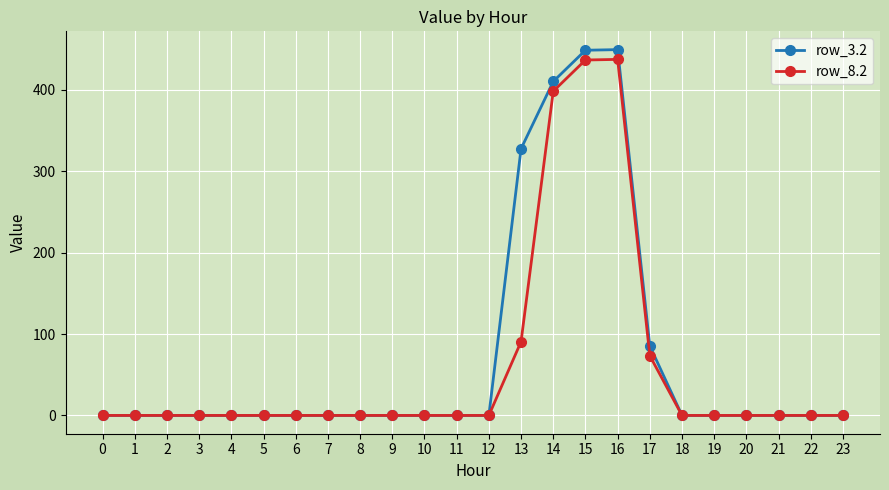

What is the maximum value shown in the chart?

449.6